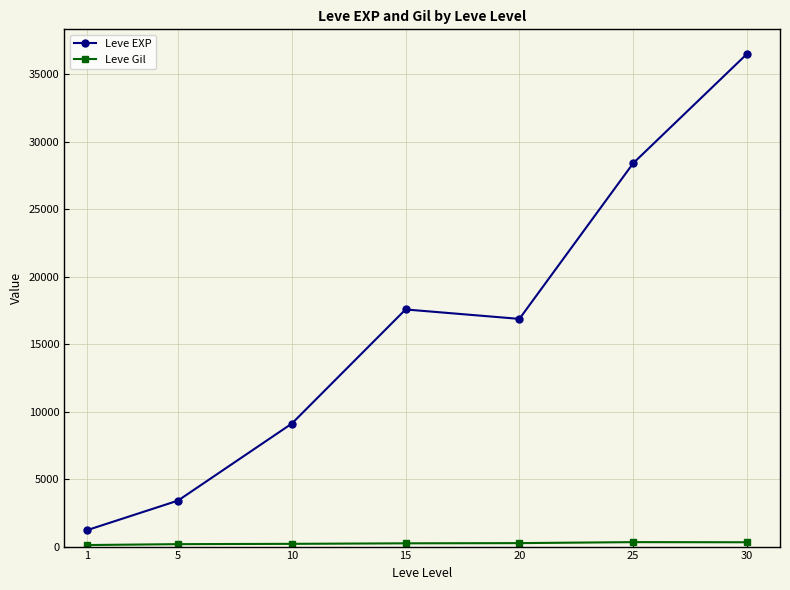

What is the difference between the second highest and second lowest values in the Leve EXP series?

24988.3